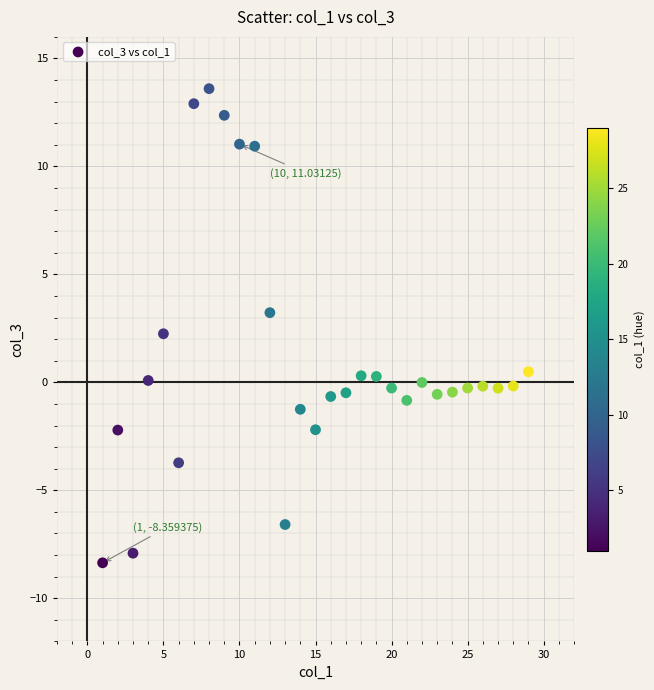

What is the range of X values (max minus min)?

28.0